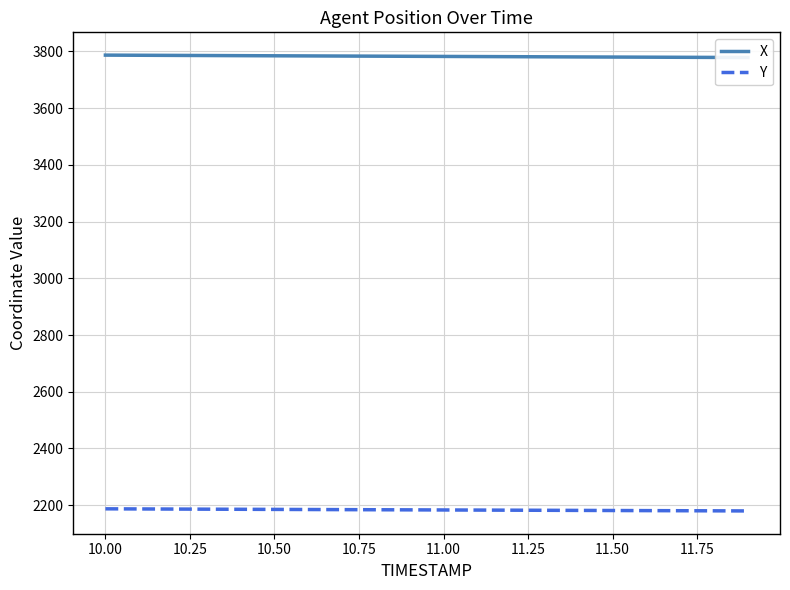

What are all the series names shown in the legend?

X, Y